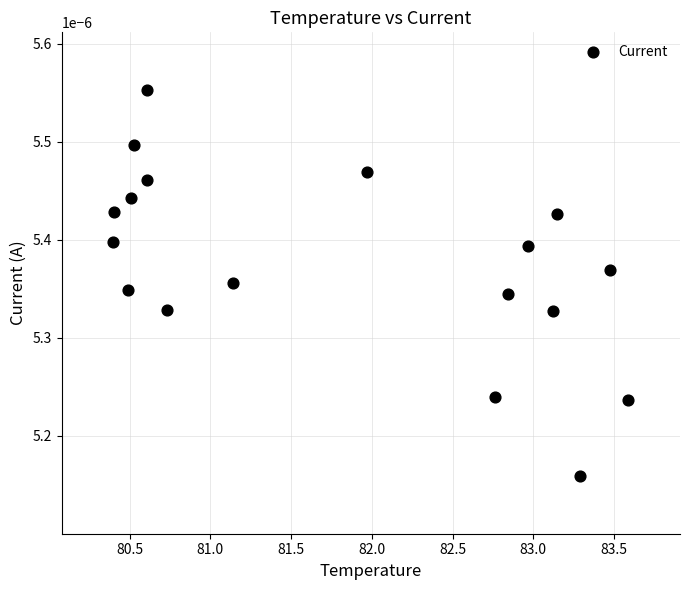

What is the range of X values (max minus min)?

3.2